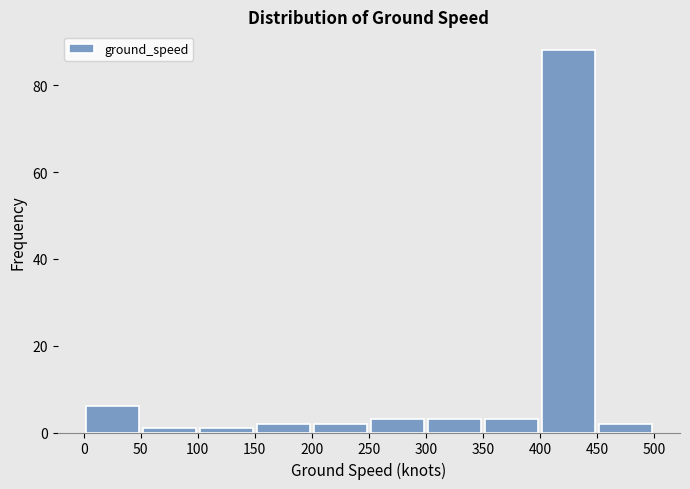

Over which range of the x-axis is the bar tallest?

400 to 450